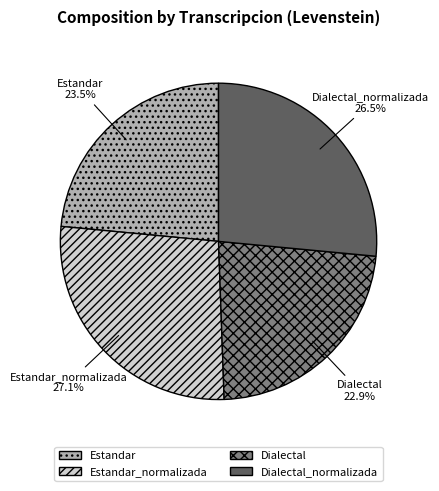

How much of the chart is everything except Dialectal?

77.1%